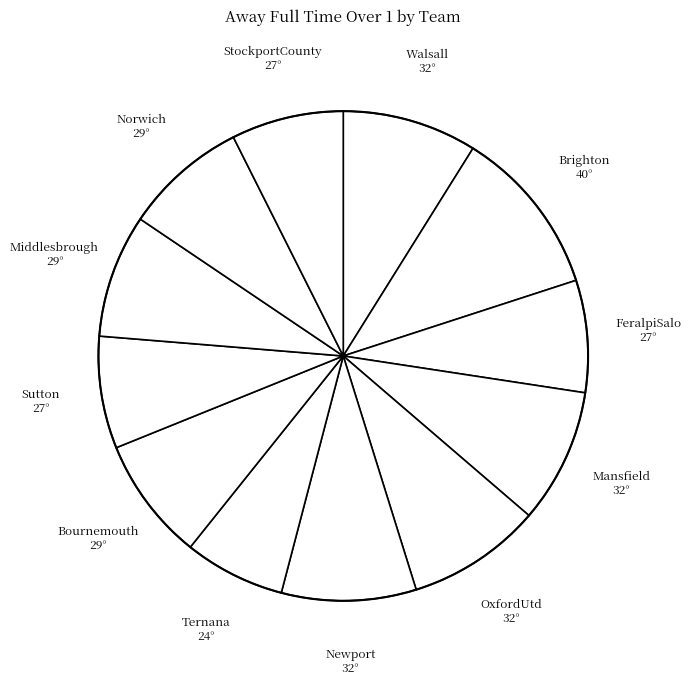

True or false: Bournemouth accounts for 18% of the total.

False